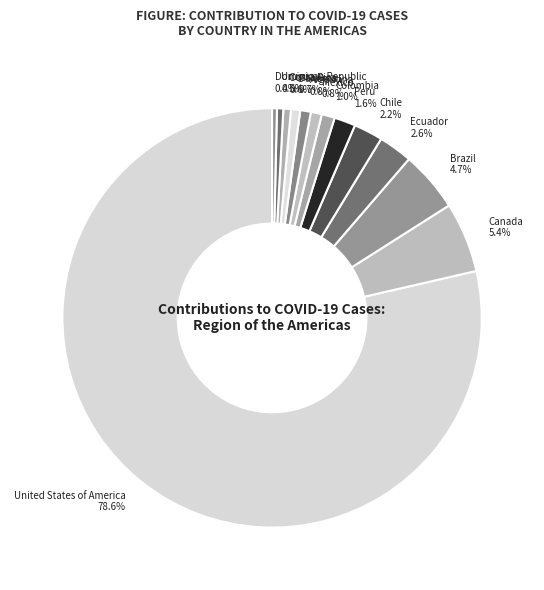

True or false: Canada accounts for 5% of the total.

True